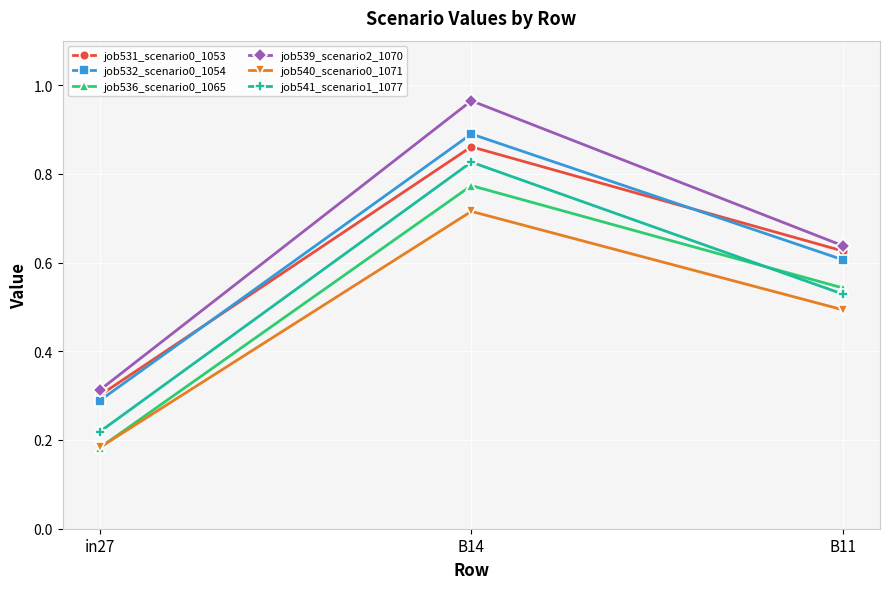

At which label is job532_scenario0_1054 closest to 0?

in27